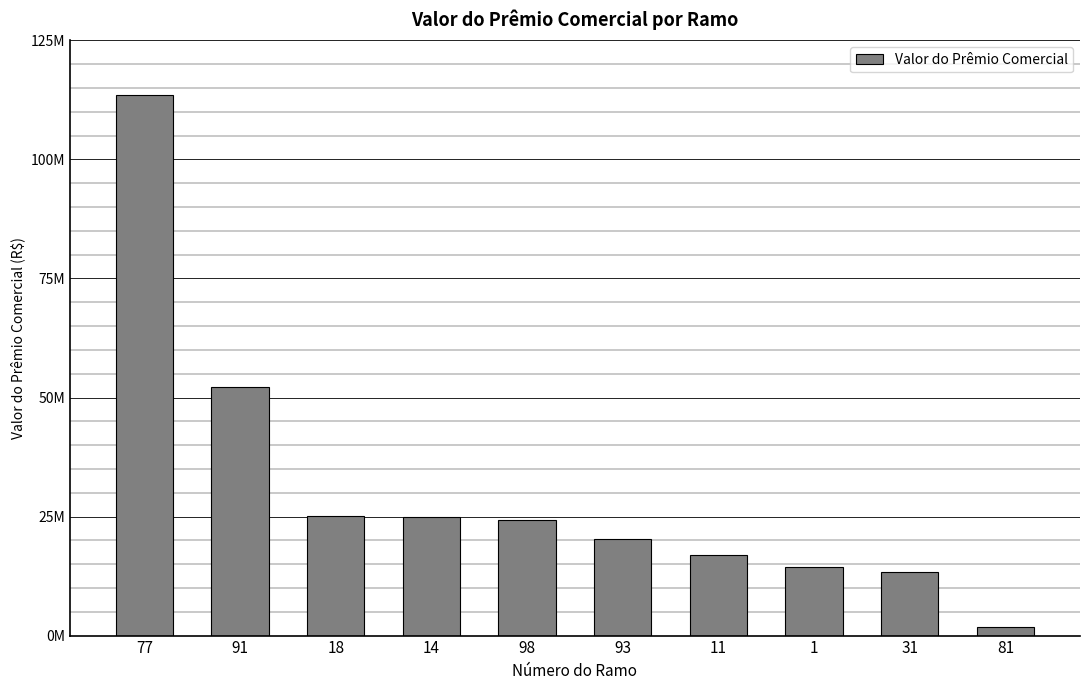

True or false: the data shows 44652534.4 at 18.

False